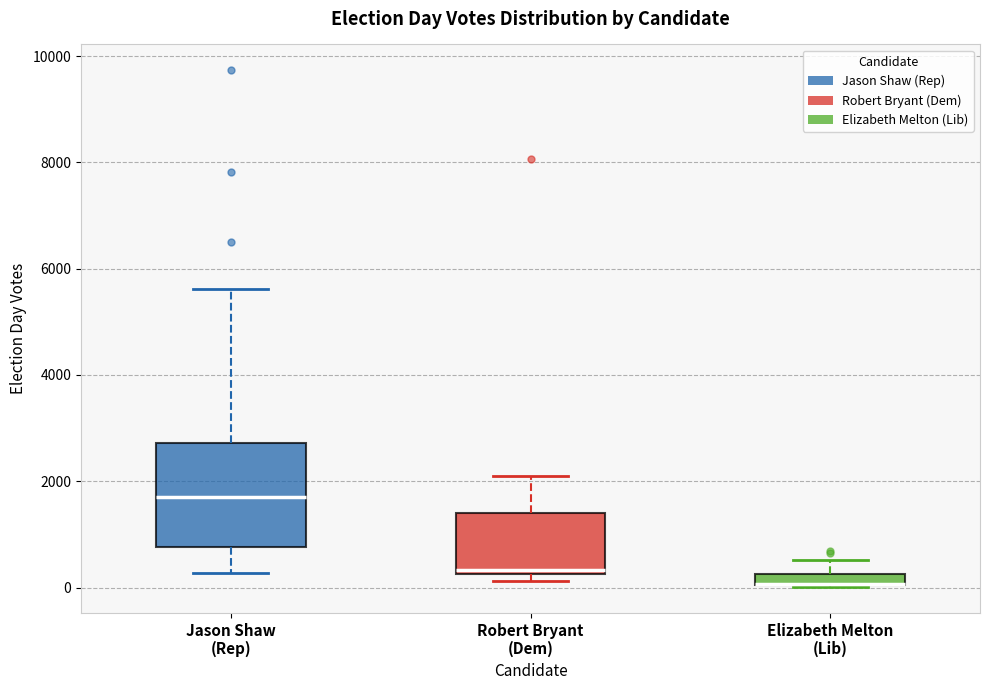

Comparing the boxes themselves (not the whiskers), which one is the tallest?

Jason Shaw (Rep)